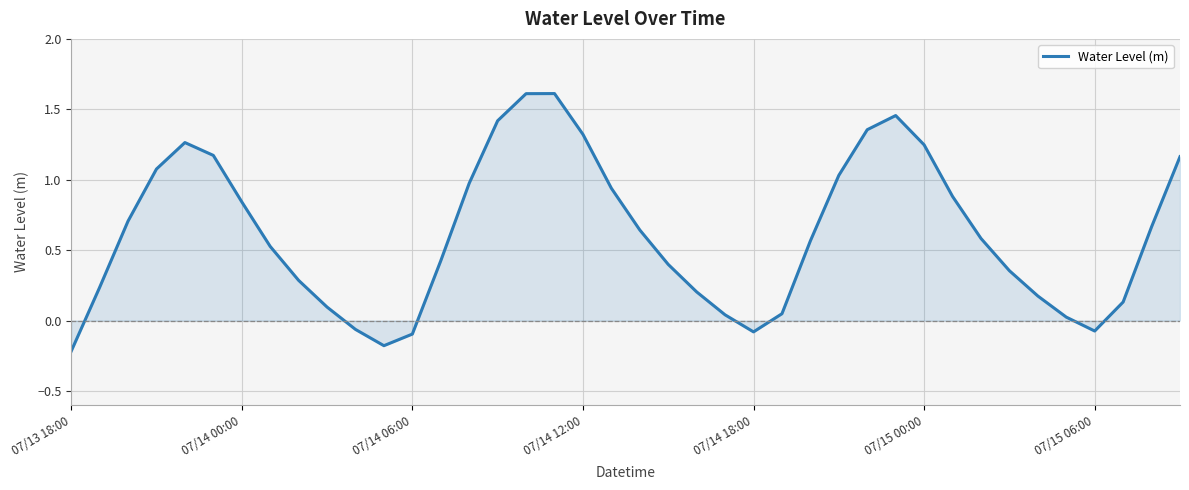

What is the greatest value displayed?

1.6